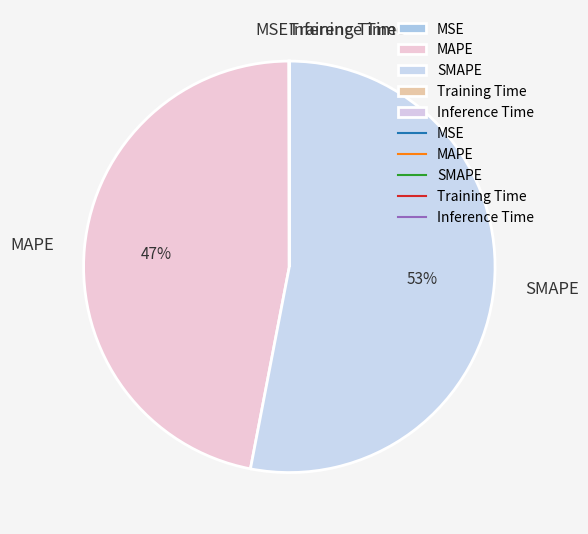

To the nearest percent, what percentage of the pie is MAPE?

47%